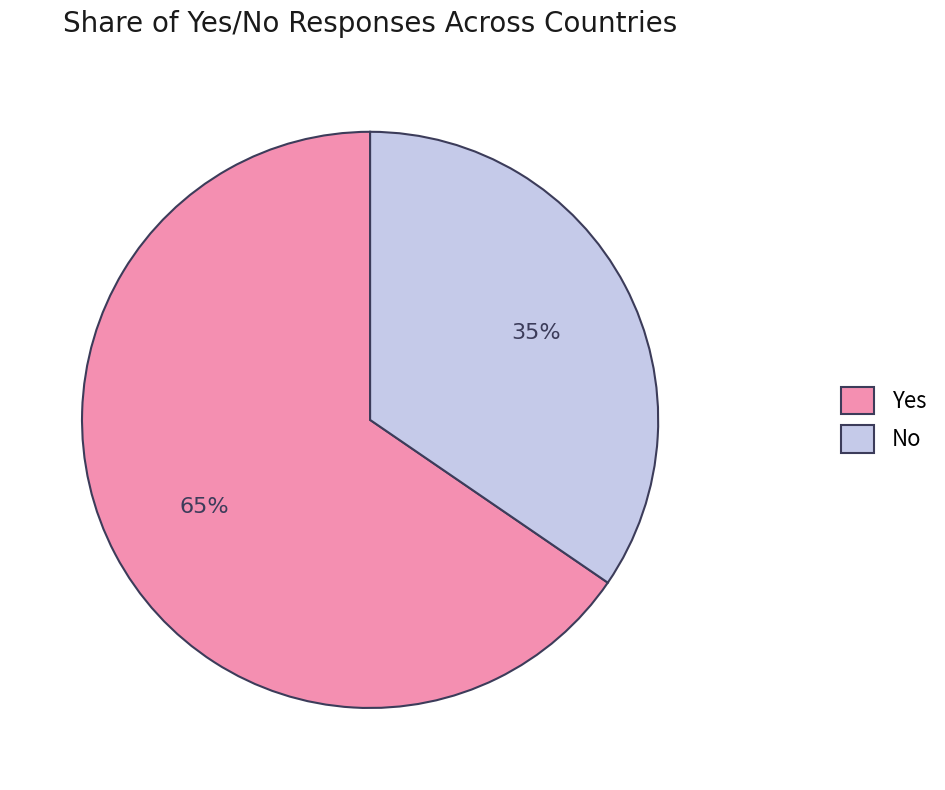

Is there any slice that represents more than half of the pie?

Yes